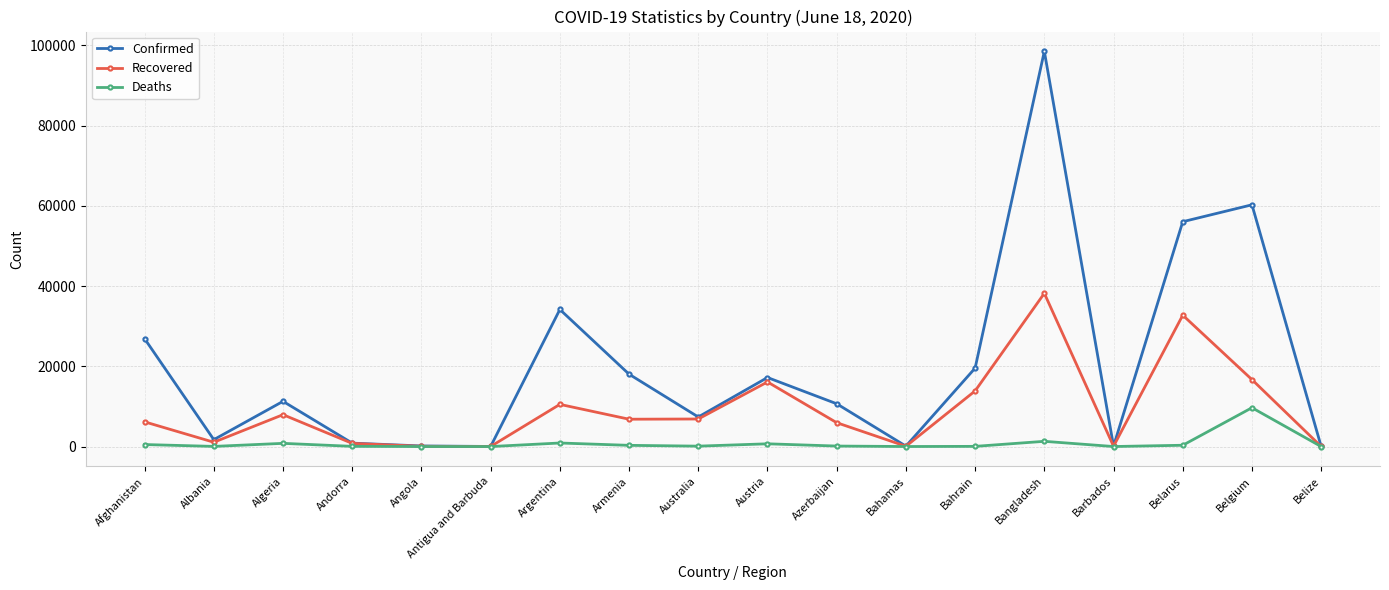

Does the chart display data point markers on the line(s)?

Yes